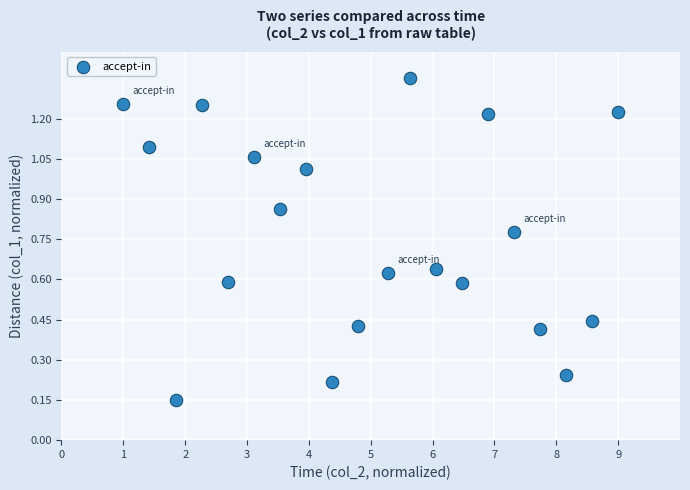

What is the range of X values (max minus min)?

8.0